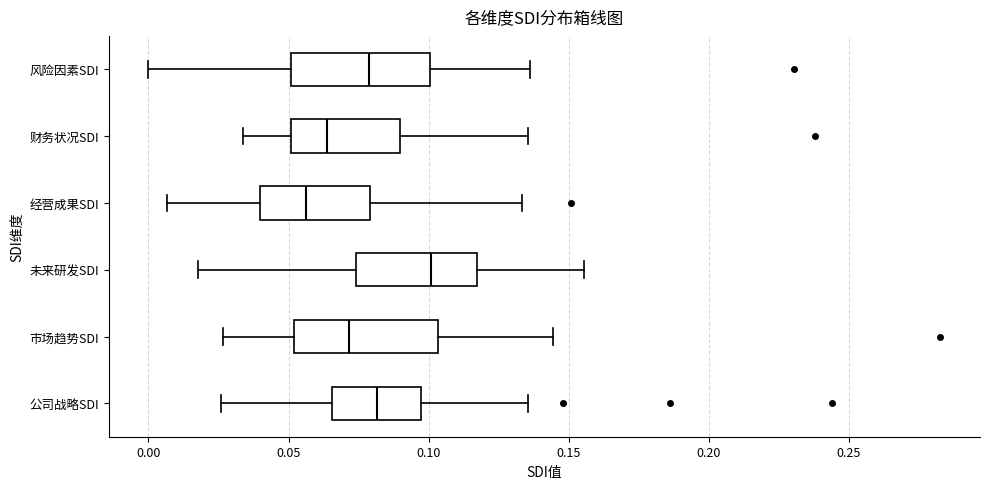

Where does the right whisker of the box for 市场趋势SDI end on the x-axis? The values are not printed on the chart, so give them approximately, as read against the axis.

0.145